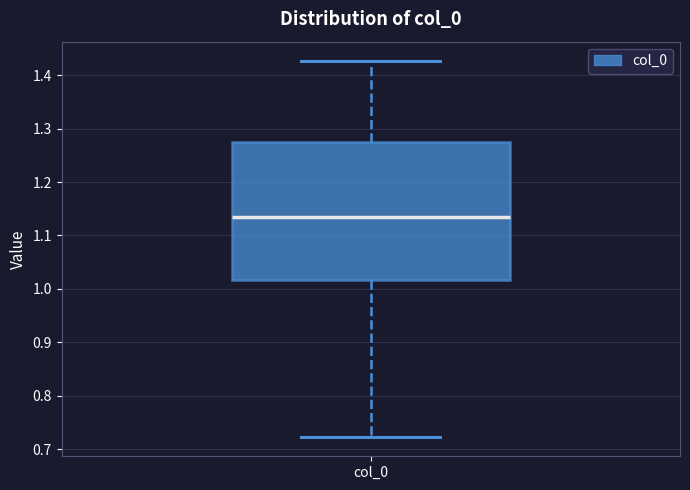

Transcribe this box plot: give where the median line is, the range the box spans, and where the two whiskers end, as read against the y-axis. The values are not printed on the chart, so give them approximately, as read against the axis.

median 1.13, box 1.02 to 1.28, whiskers 0.72 to 1.43